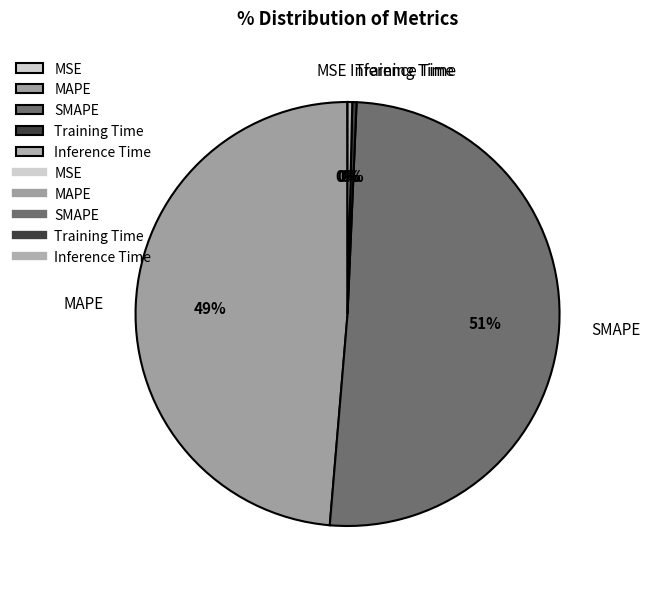

Is the sum of MAPE and Inference Time greater than half?

No